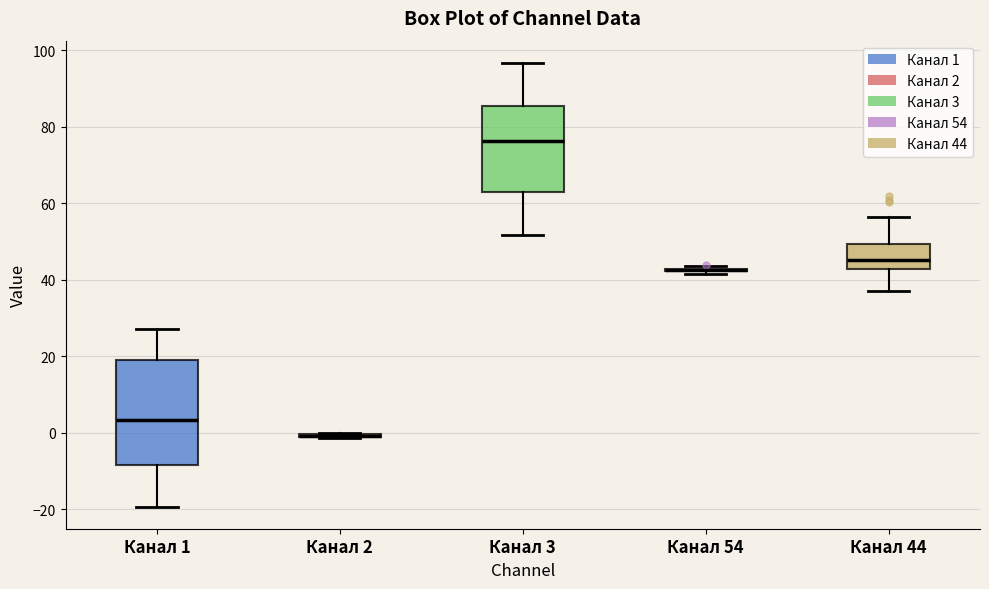

Reading left to right, read every box against the y-axis: the position of its median line, the range the box covers, and the ends of its whiskers. The values are not printed on the chart, so give them approximately, as read against the axis.

Канал 1: median 4, box -8 to 18, whiskers -20 to 28
Канал 2: box collapsed to a line at 0, whiskers -2 to 0
Канал 3: median 76, box 62 to 86, whiskers 52 to 96
Канал 54: box collapsed to a line at 42, whiskers 42 to 44
Канал 44: median 46, box 42 to 50, whiskers 38 to 56